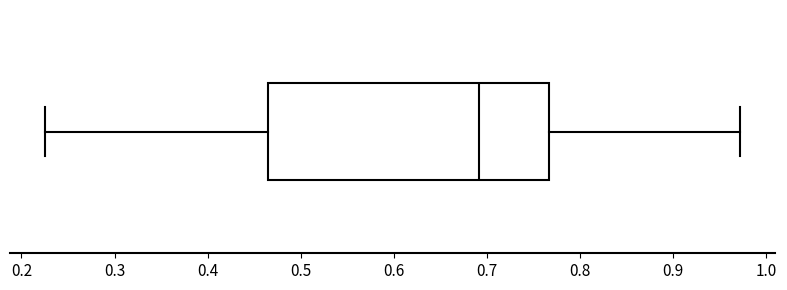

Read this box plot against the x-axis: the position of the median line, the range covered by the box, and the ends of both whiskers. The values are not printed on the chart, so give them approximately, as read against the axis.

median 0.69, box 0.46 to 0.77, whiskers 0.23 to 0.97